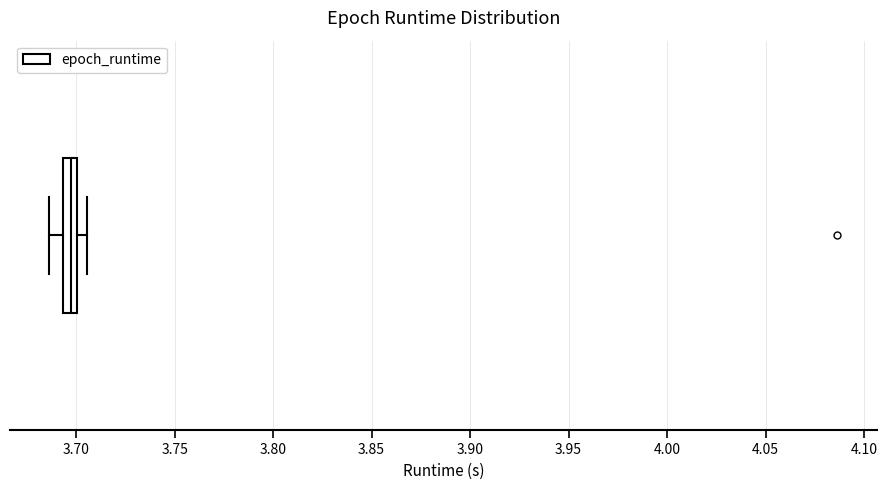

Where is the left edge of the box on the x-axis? The values are not printed on the chart, so give them approximately, as read against the axis.

3.695